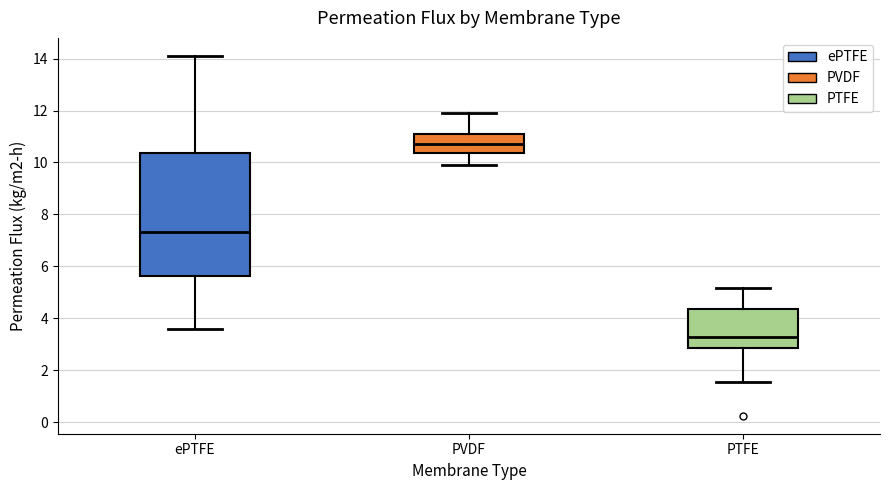

Reading left to right, transcribe this box plot: for each box, give where its median line is, the range the box spans, and where its two whiskers end, as read against the y-axis. The values are not printed on the chart, so give them approximately, as read against the axis.

ePTFE: median 7.4, box 5.6 to 10.4, whiskers 3.6 to 14.2
PVDF: median 10.8, box 10.4 to 11.2, whiskers 9.8 to 11.8
PTFE: median 3.2, box 2.8 to 4.4, whiskers 1.6 to 5.2